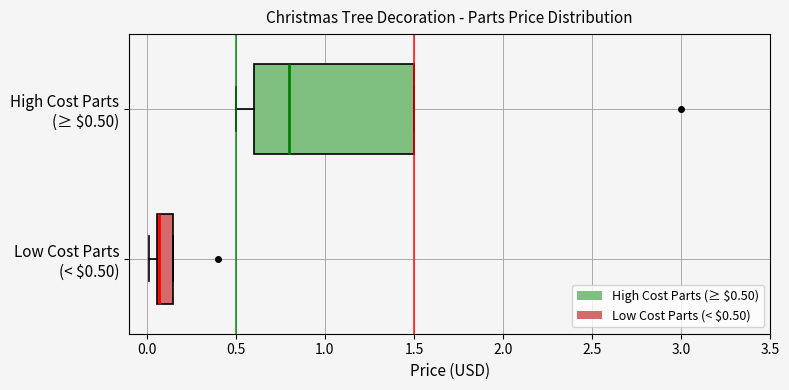

Comparing the boxes themselves (not the whiskers), which one is the widest?

High Cost Parts (≥ $0.50)